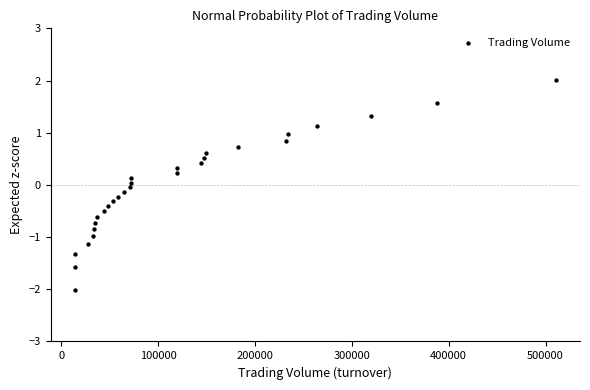

What is the range of X values (max minus min)?

496970.0